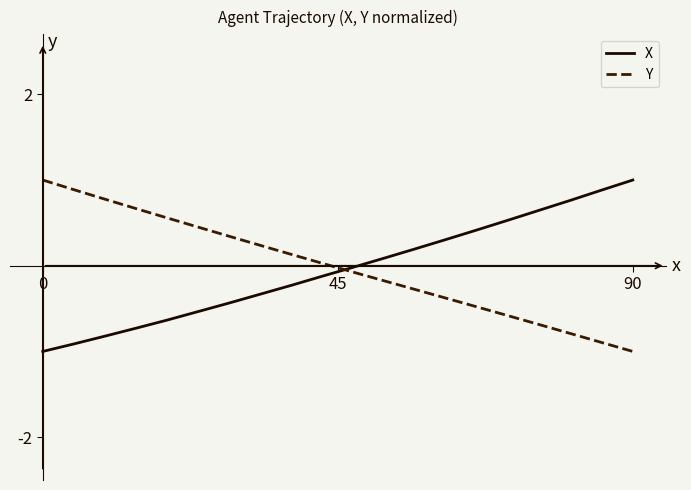

What is the sum of all Y values?

-0.3